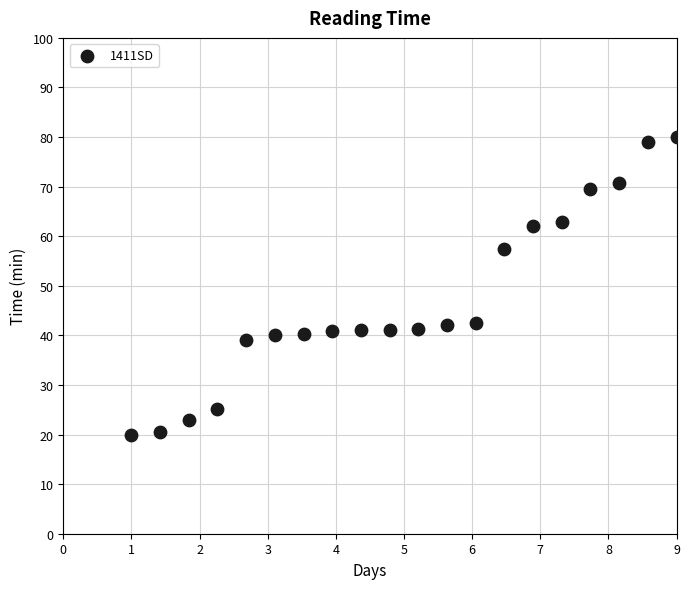

What is the range of Y values (max minus min)?

60.0